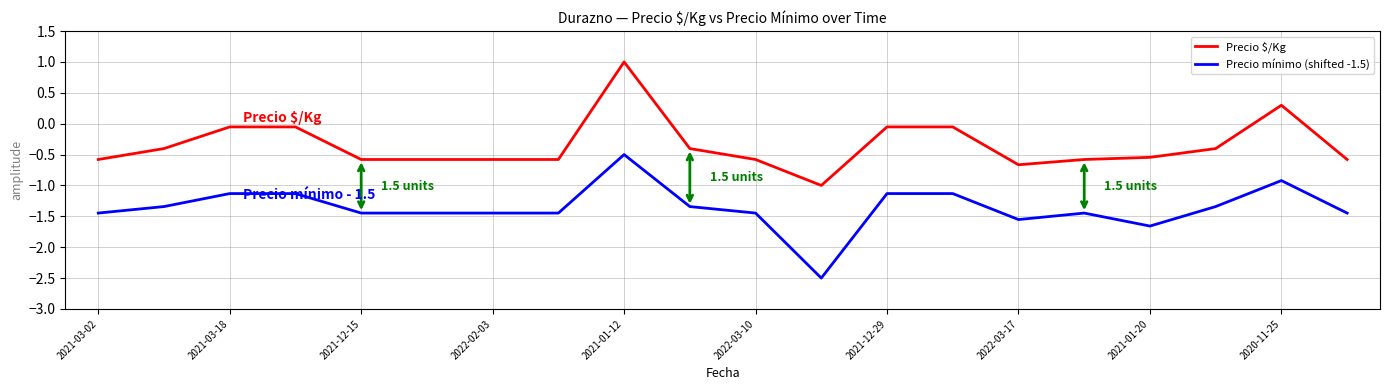

Which series has the largest total across all categories?

Precio $/Kg